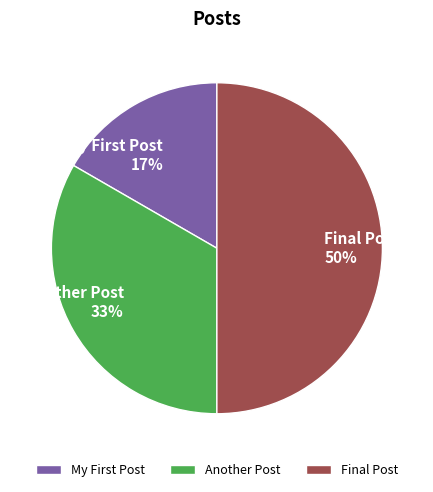

Which slice is the largest?

Final Post